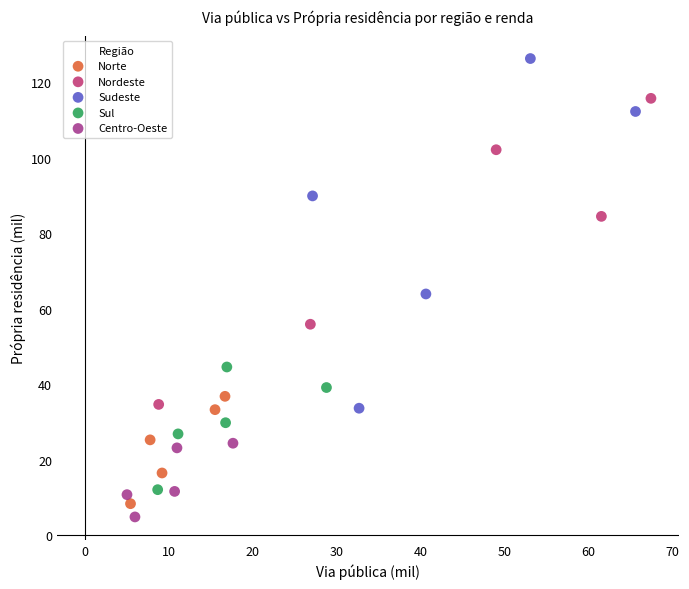

What are all the series names shown in the legend?

Norte, Nordeste, Sudeste, Sul, Centro-Oeste